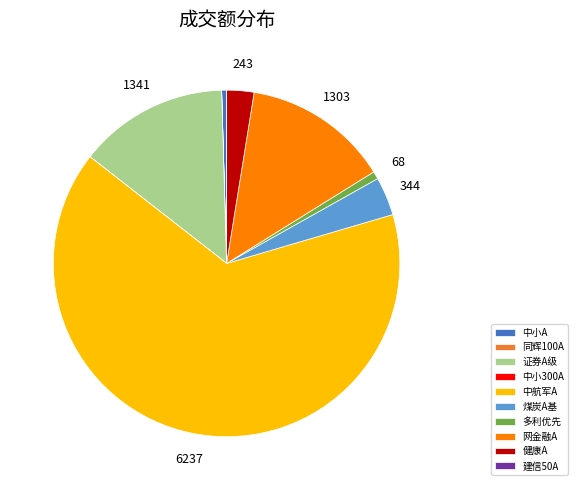

Does 煤炭A基 represent more than half of the total?

No